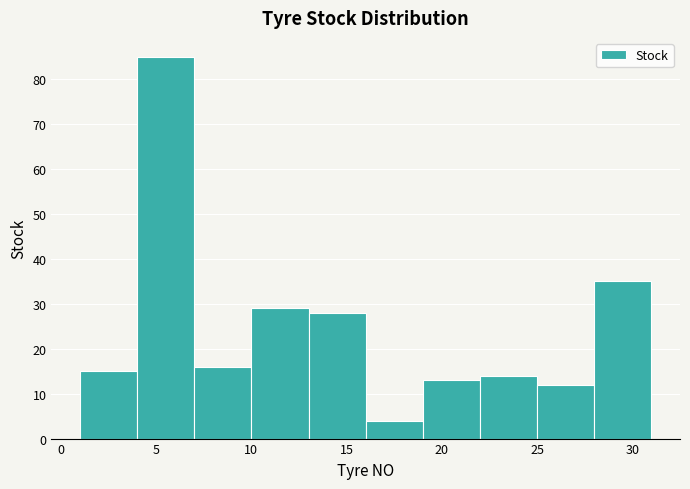

Reading left to right, transcribe this chart: for each bar, give the range it covers on the x-axis and its height. The values are not printed on the chart, so give them approximately, as read against the axis.

1 to 4: 15
4 to 7: 85
7 to 10: 16
10 to 13: 29
13 to 16: 28
16 to 19: 4
19 to 22: 13
22 to 25: 14
25 to 28: 12
28 to 31: 35